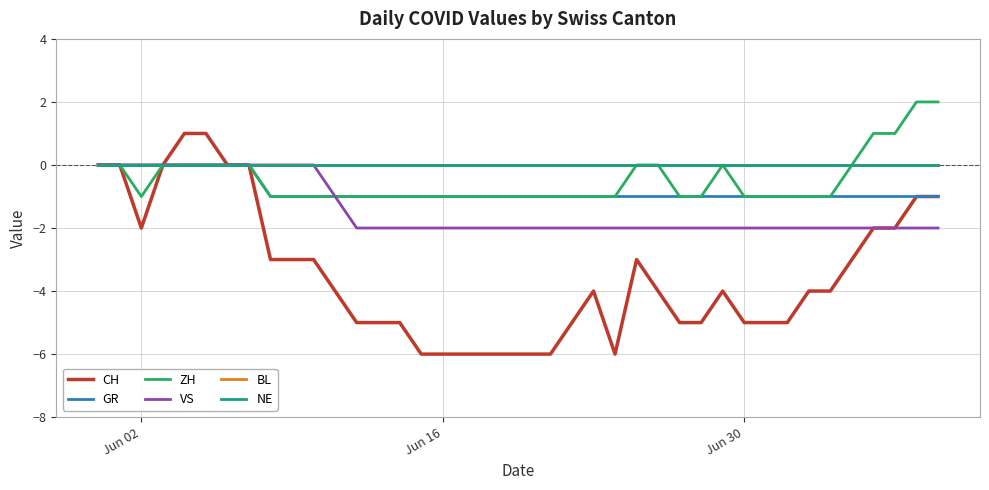

Is this an area chart (filled region under the line)?

No